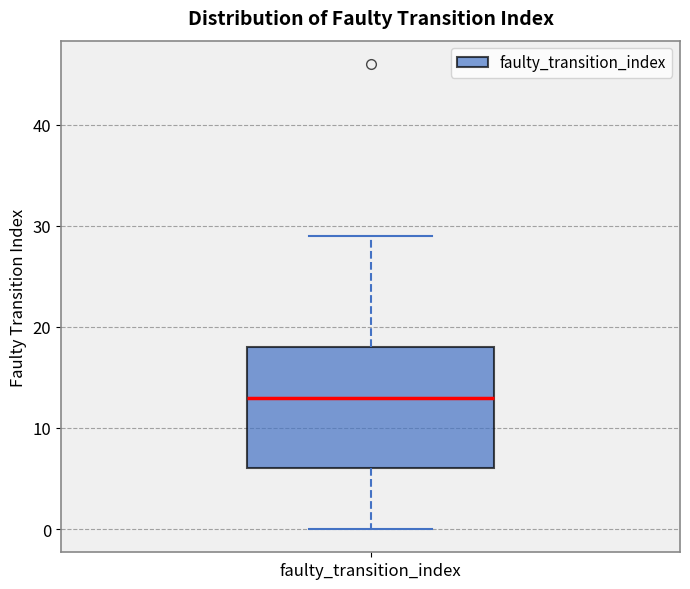

Where does the upper whisker of the box for faulty_transition_index end on the y-axis? The values are not printed on the chart, so give them approximately, as read against the axis.

29